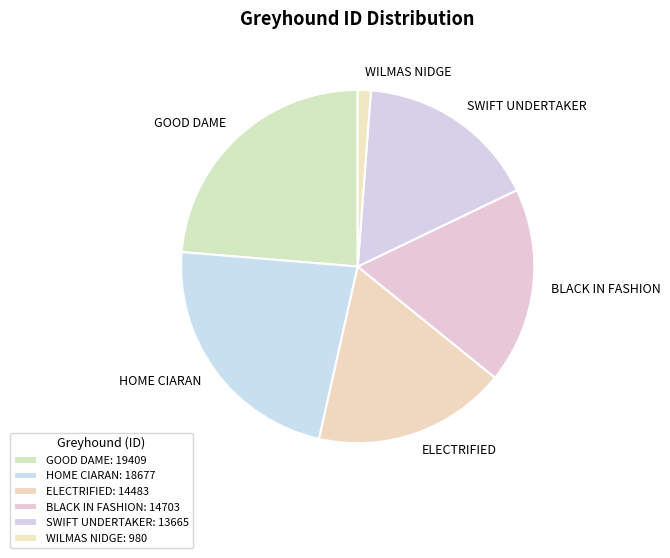

Does ELECTRIFIED account for over 50% of the chart?

No